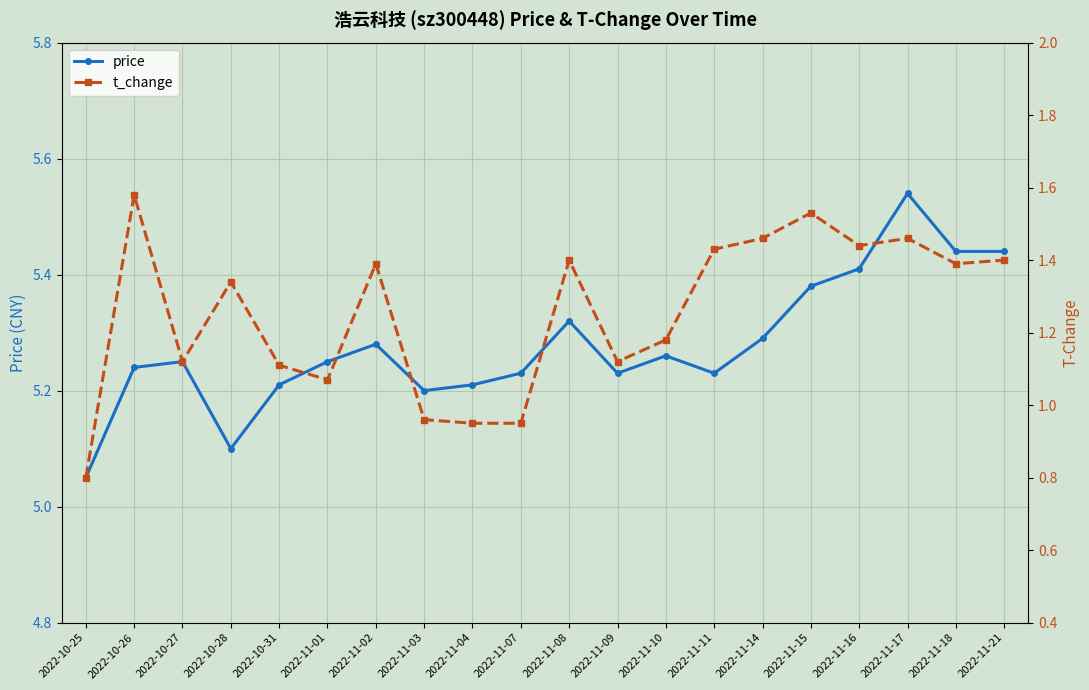

At which label is price closest to 5?

2022-10-25